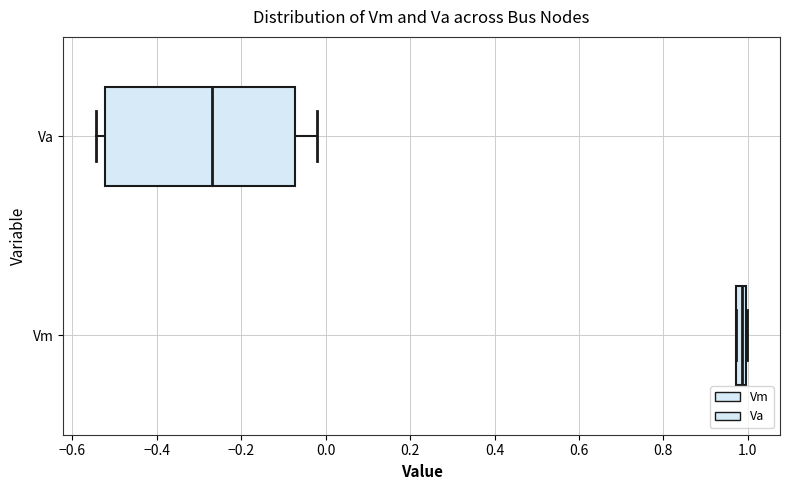

Where is the right edge of the box for Vm on the x-axis? The values are not printed on the chart, so give them approximately, as read against the axis.

1.00